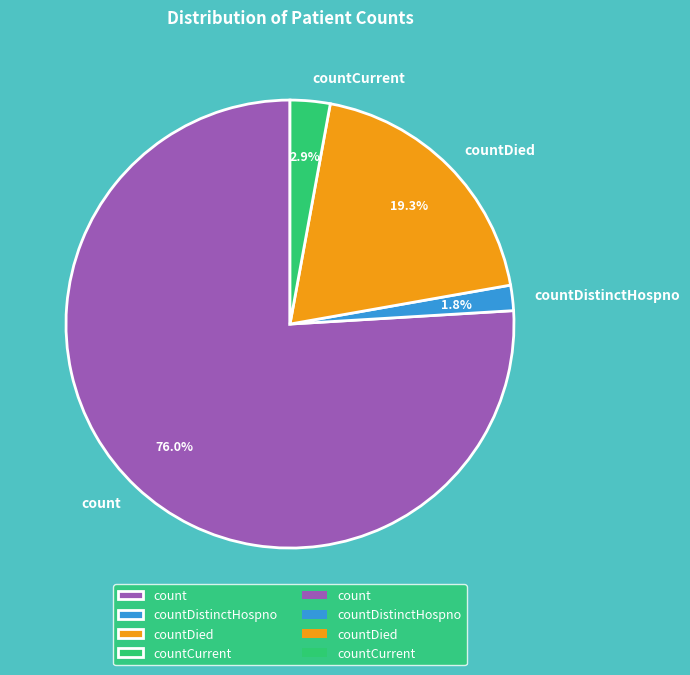

Which slice is the largest?

count